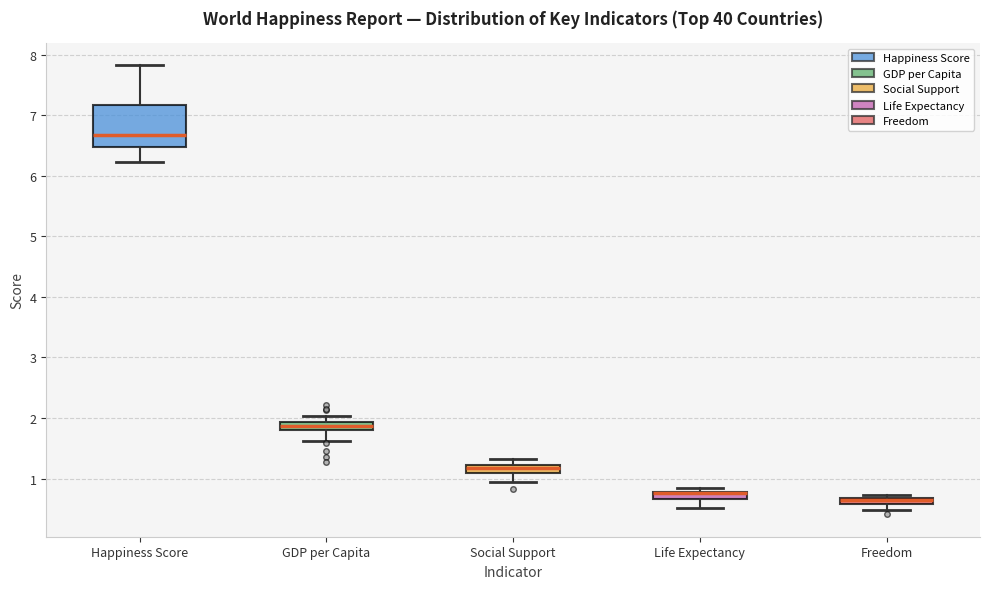

Where does the lower whisker of the box for Freedom end on the y-axis? The values are not printed on the chart, so give them approximately, as read against the axis.

0.5